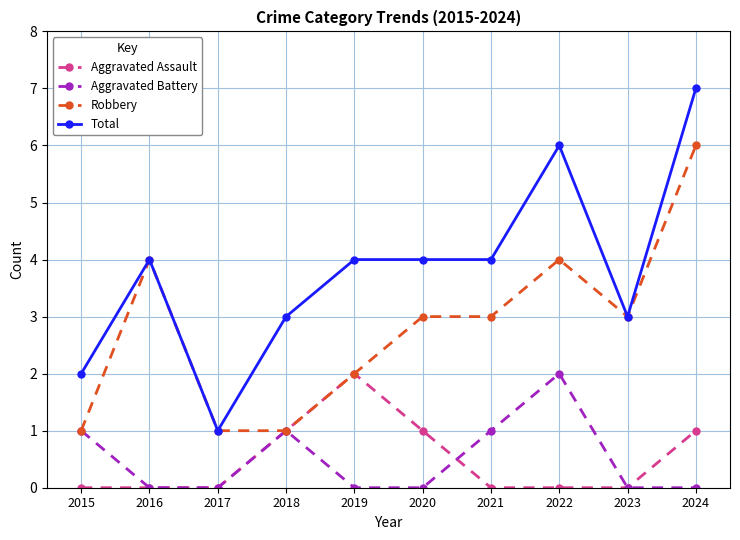

Count the number of categories in the chart.

10